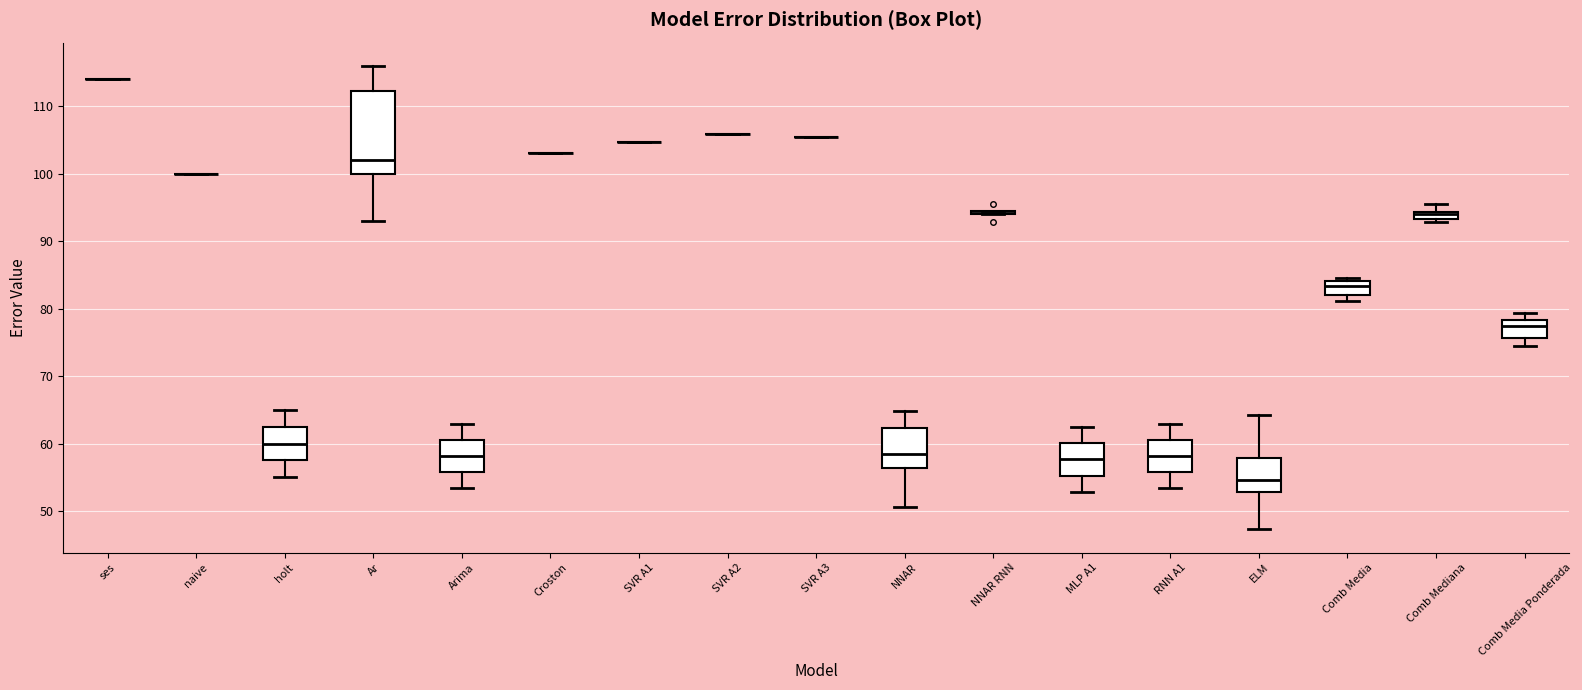

Comparing the boxes themselves (not the whiskers), which one is the tallest?

Ar